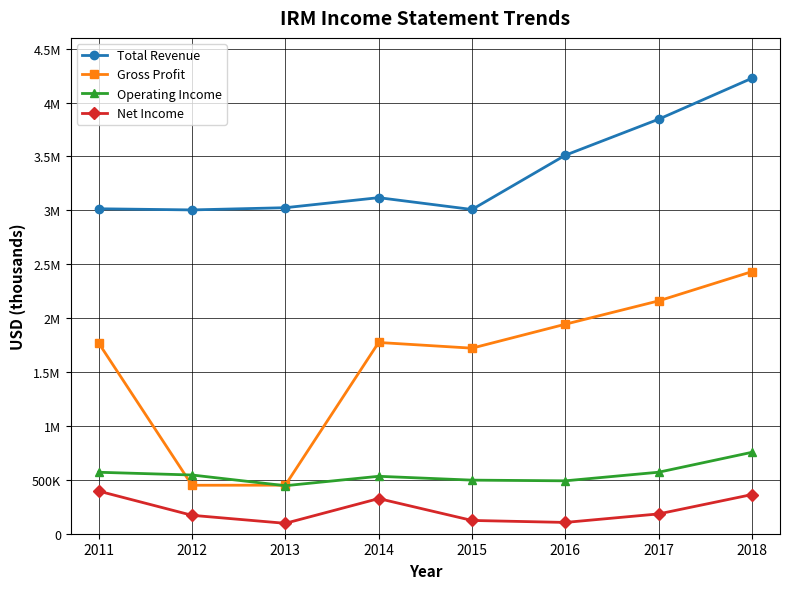

What are all the series names shown in the legend?

Total Revenue, Gross Profit, Operating Income, Net Income